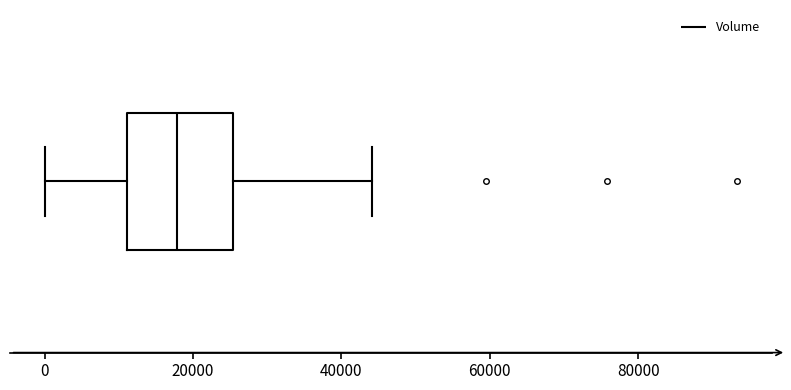

Read this box plot against the x-axis: the position of the median line, the range covered by the box, and the ends of both whiskers. The values are not printed on the chart, so give them approximately, as read against the axis.

median 18000, box 12000 to 26000, whiskers 0 to 44000